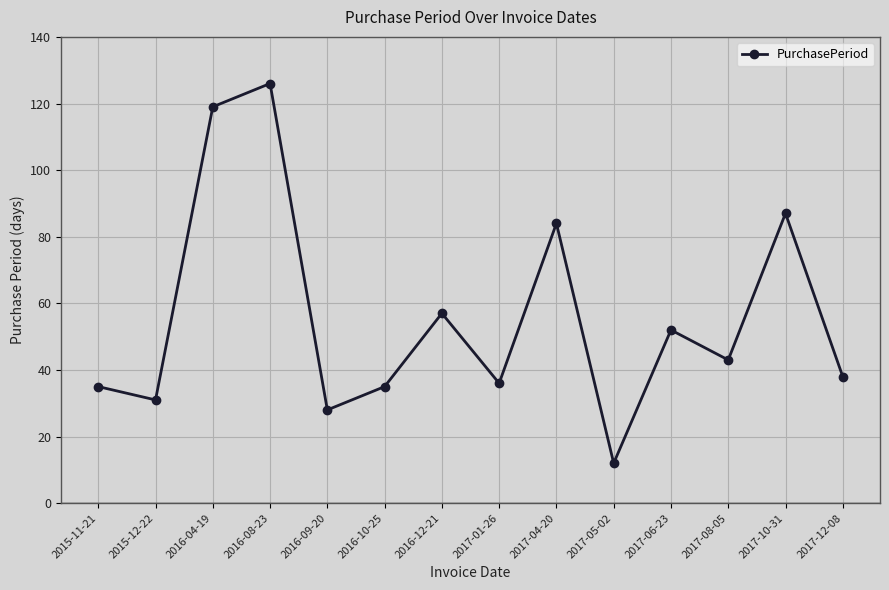

True or false: the data shows 119 at 2016-04-19.

True